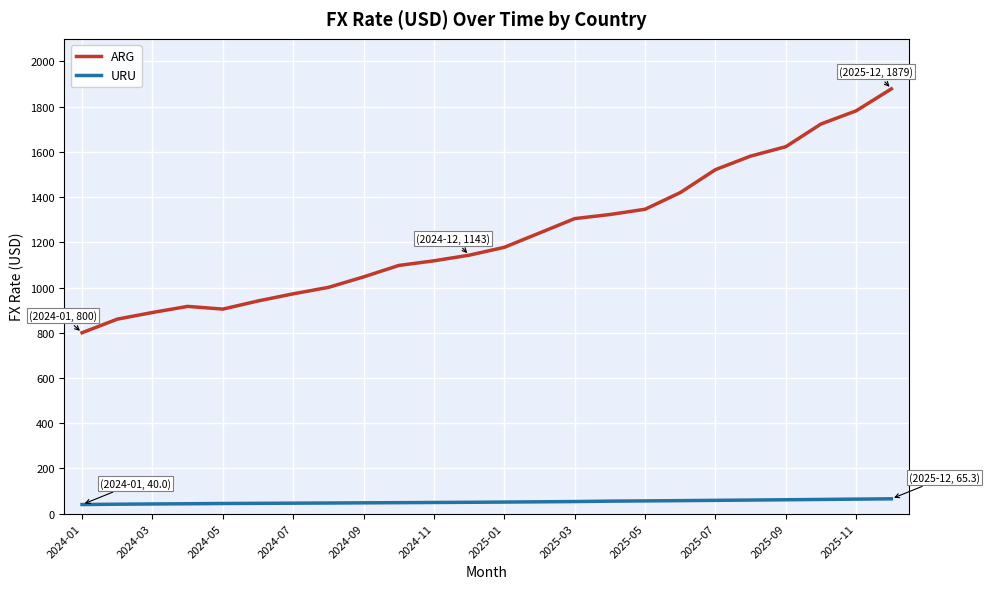

True or false: ARG and URU cross at least once.

False